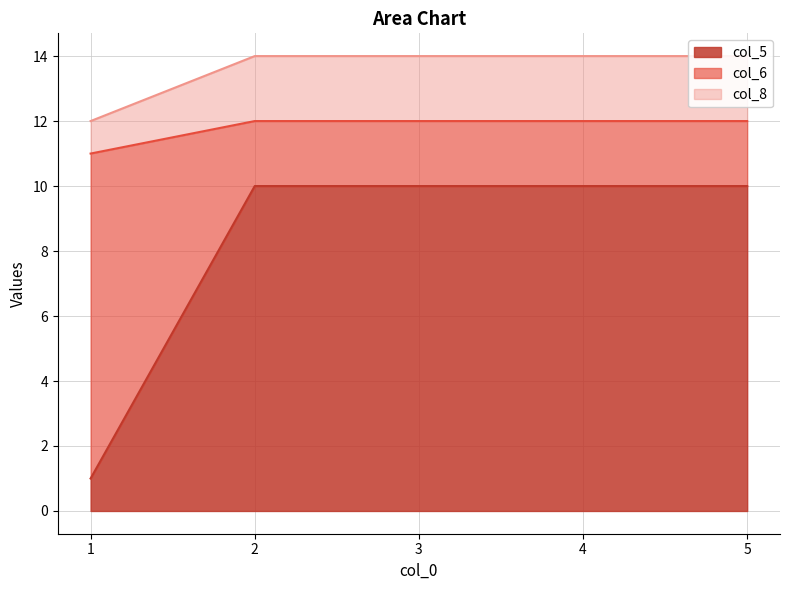

What is the highest value of the col_5 series?

10